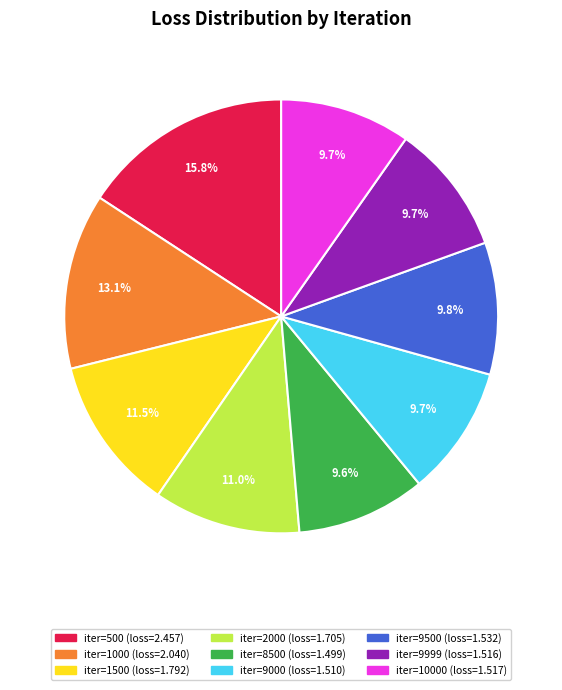

Is there any slice that represents more than half of the pie?

No